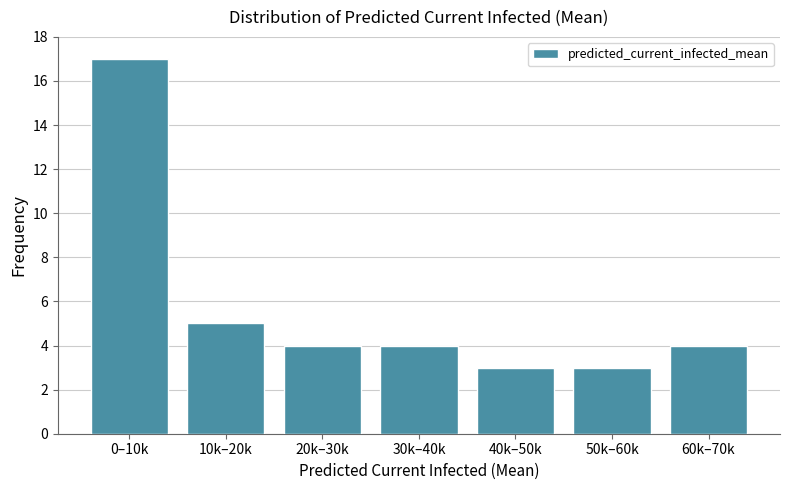

Reading left to right, list all the values displayed in this chart.

0–10k=17	10k–20k=5	20k–30k=4	30k–40k=4	40k–50k=3	50k–60k=3	60k–70k=4